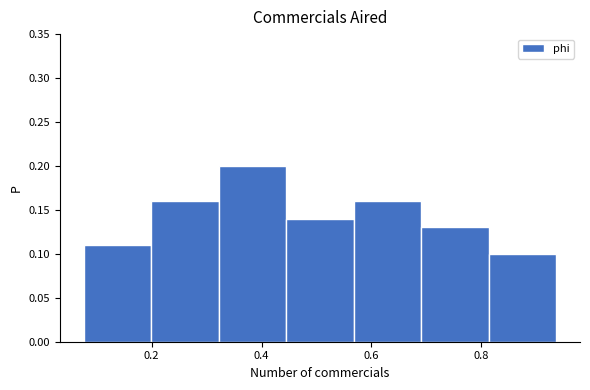

What is the height of the bar covering 0.70 to 0.82 on the x-axis? Neither the bar edges nor the heights are printed on the chart, so give them approximately, as read against the axes.

0.13